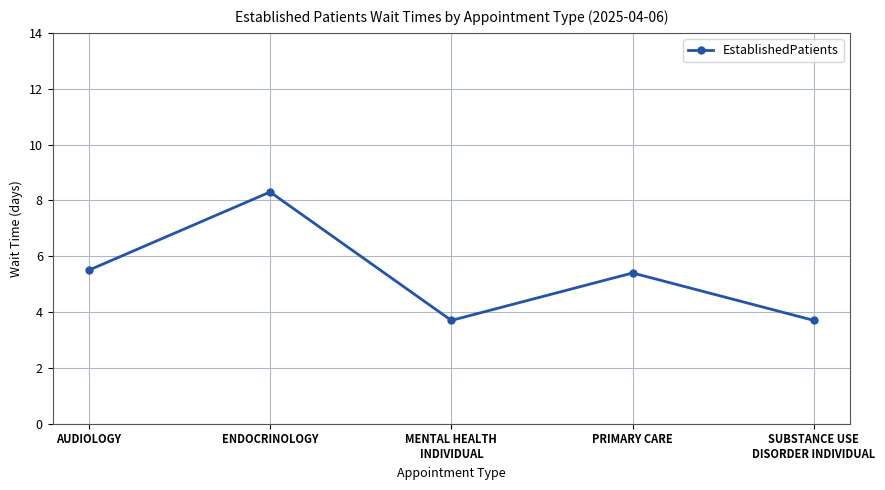

True or false: the data shows 6.4 at SUBSTANCE USE
DISORDER INDIVIDUAL.

False